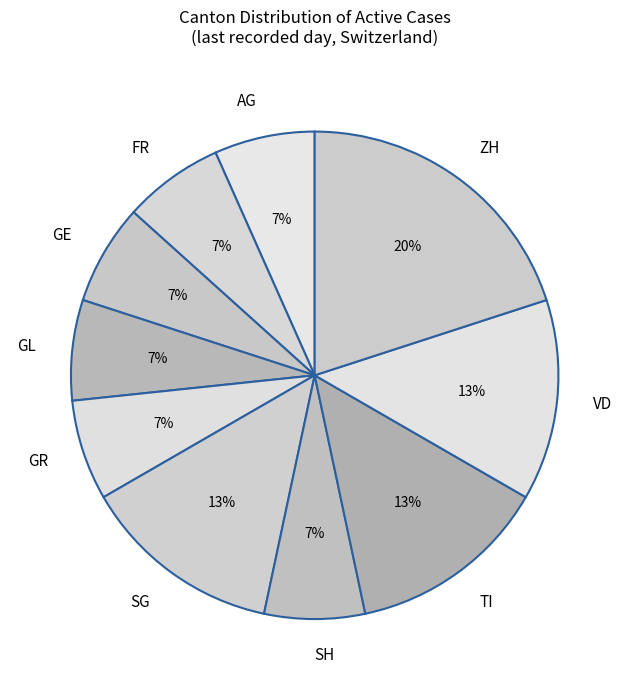

Combined, do GE and SG account for over 50%?

No